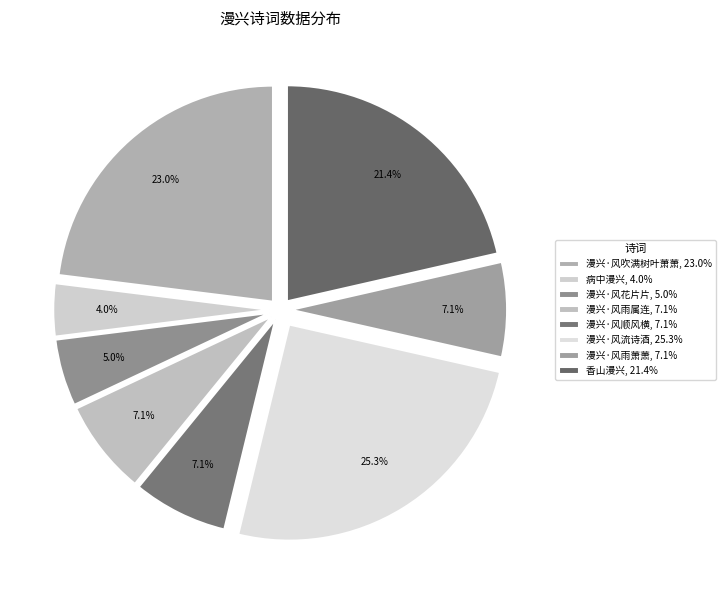

What is the largest slice in the pie chart?

漫兴·风流诗酒, 25.3%